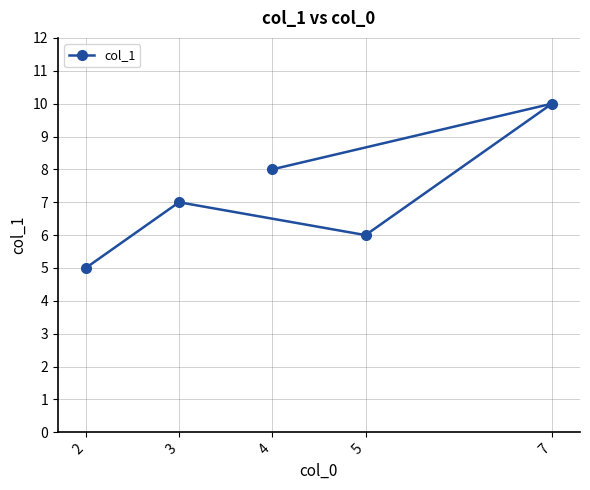

At which label does the data first exceed 7?

7